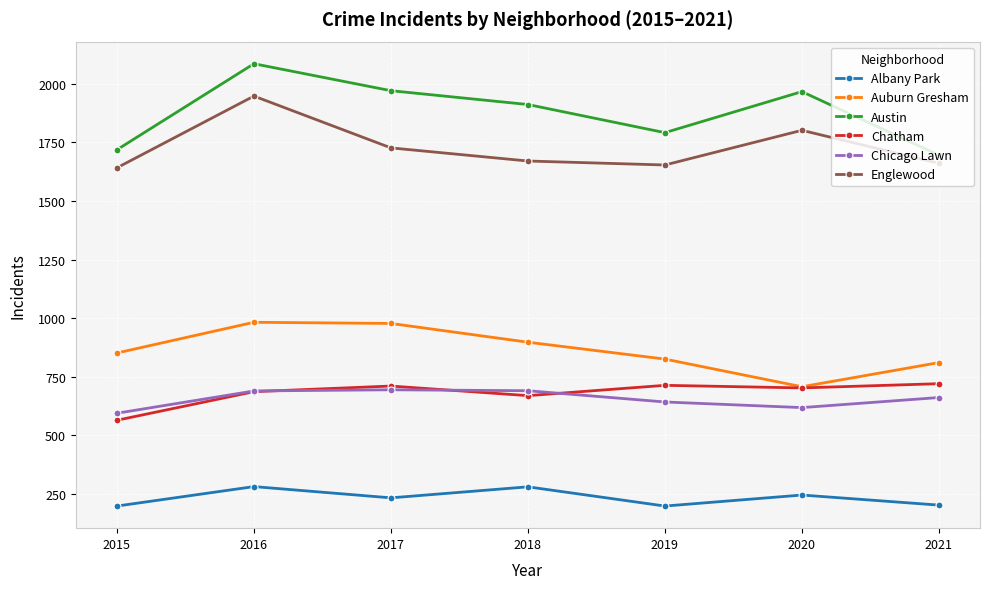

At which category is the sum across all series the highest?

2016